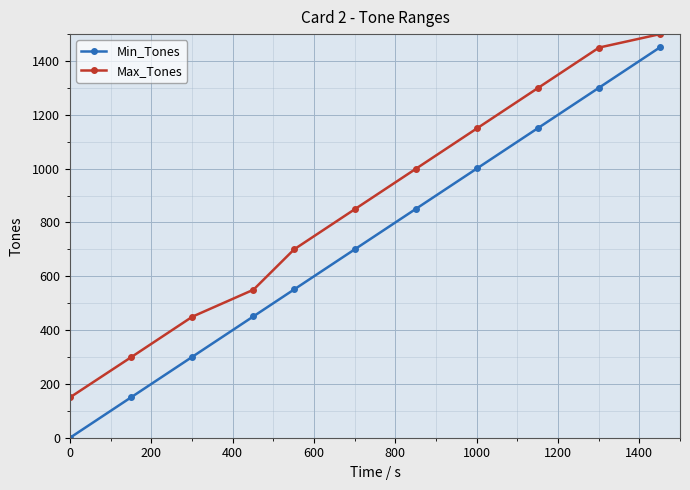

Which series has the widest spread of values?

Min_Tones